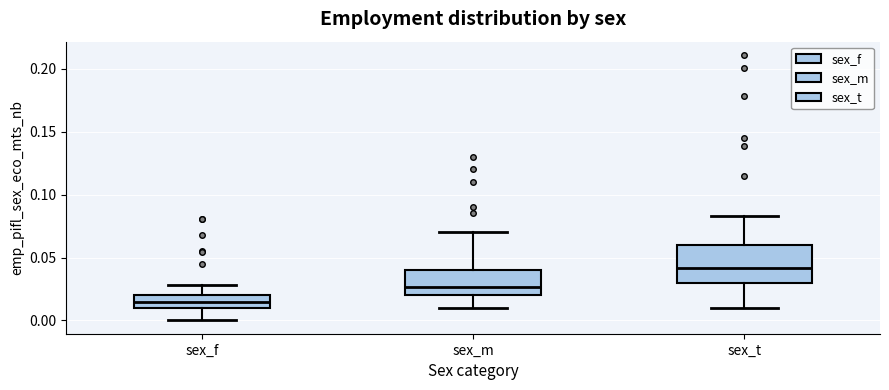

Where is the lower edge of the box for sex_f on the y-axis? The values are not printed on the chart, so give them approximately, as read against the axis.

0.010